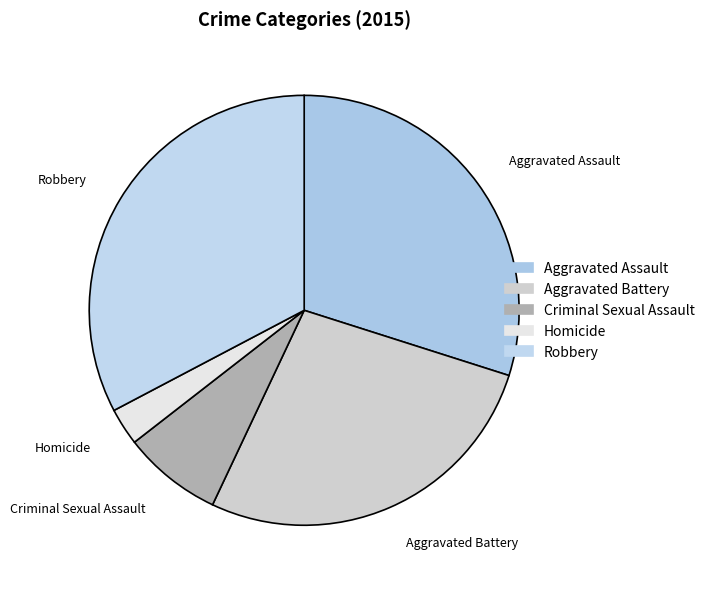

Does any single category account for the majority?

No